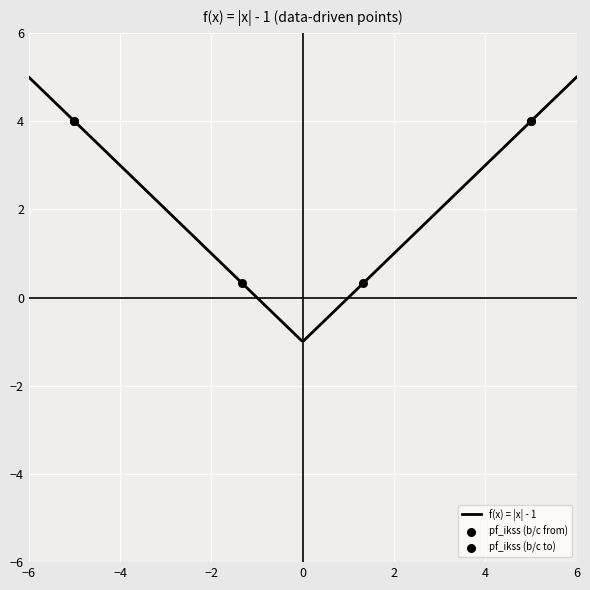

What is the minimum value for f(x) = |x| - 1?

-1.0